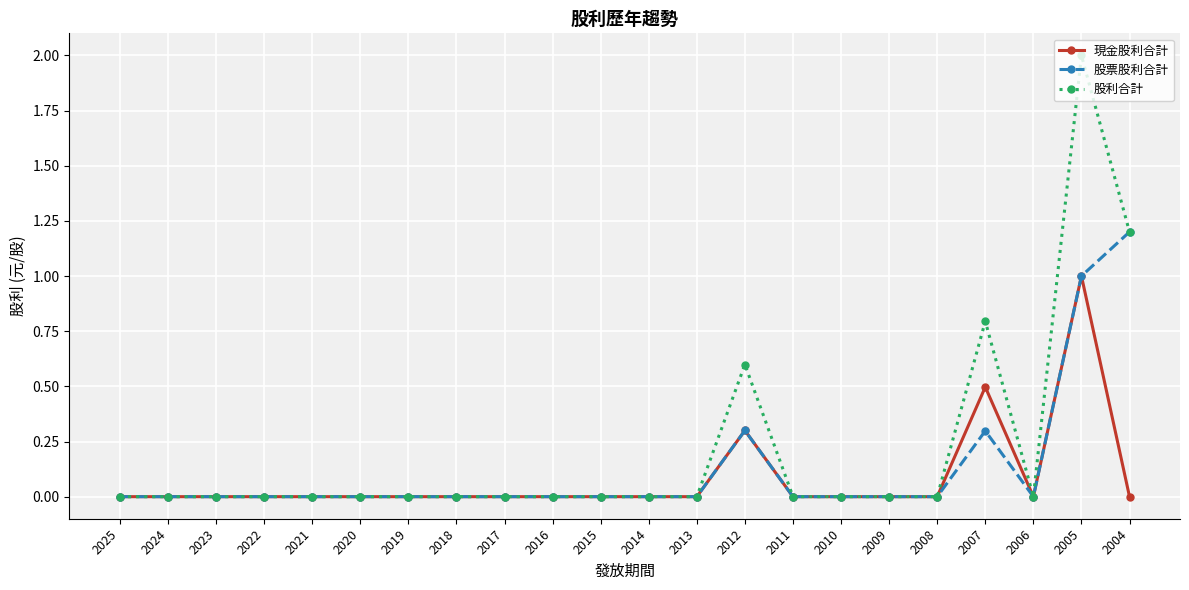

Rank the series by their average value, from highest to lowest.

股利合計, 股票股利合計, 現金股利合計